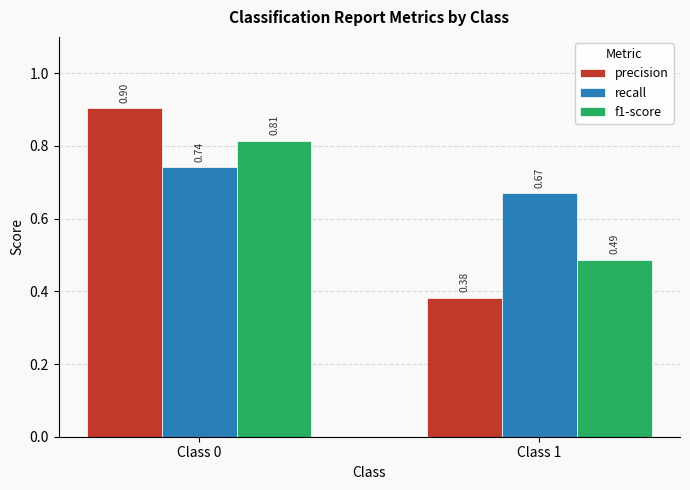

What is the value of the precision bar at the 1st from the left?

0.9